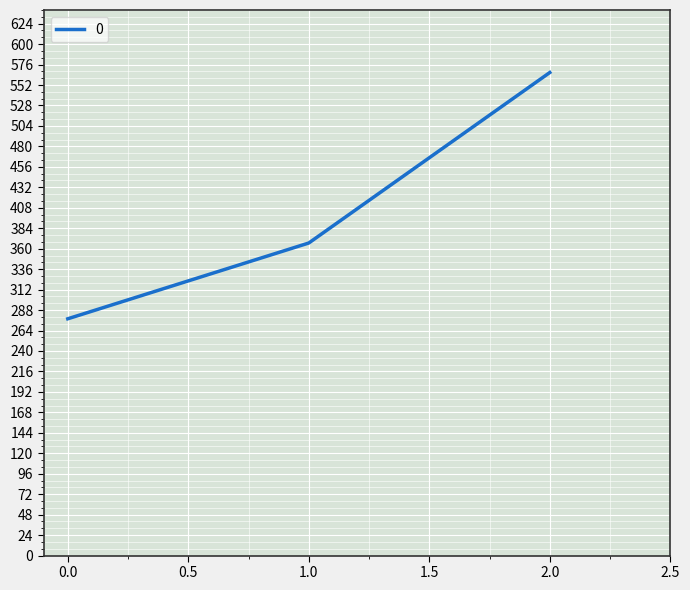

What is the greatest value displayed?

566.7